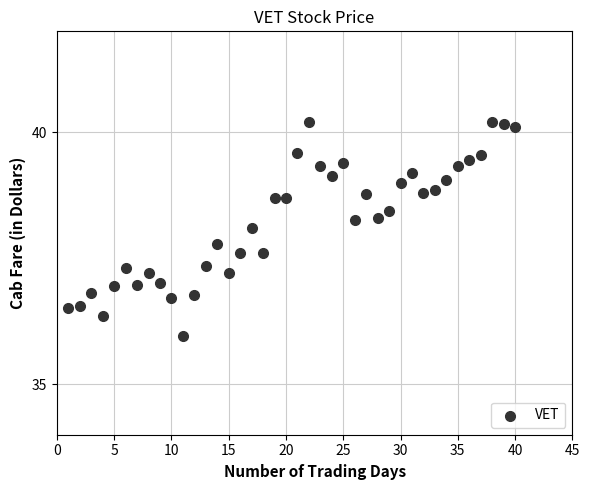

What Y value in the scatter plot is closest to 38?

38.1